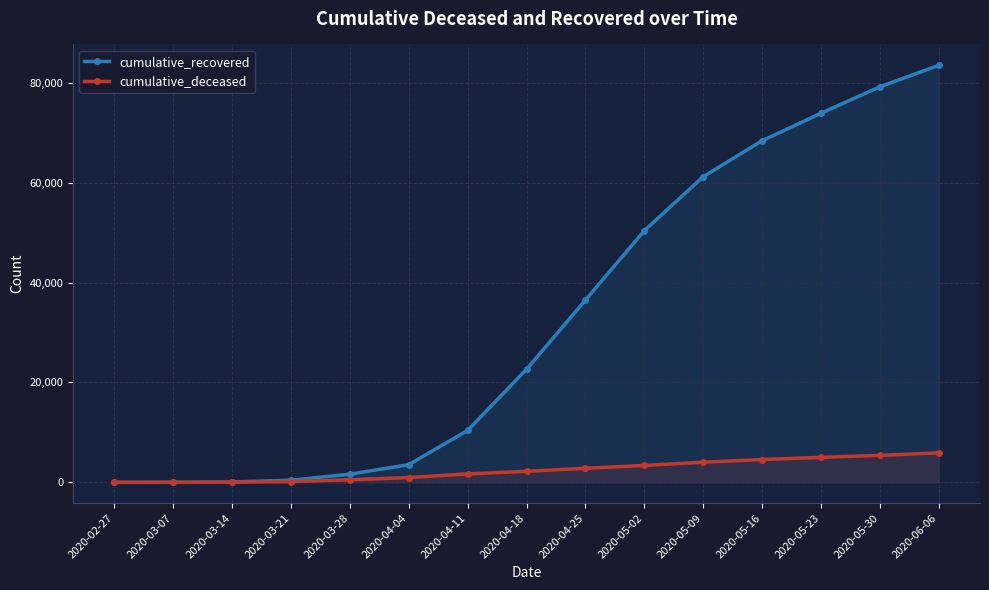

What are all the series names shown in the legend?

cumulative_recovered, cumulative_deceased